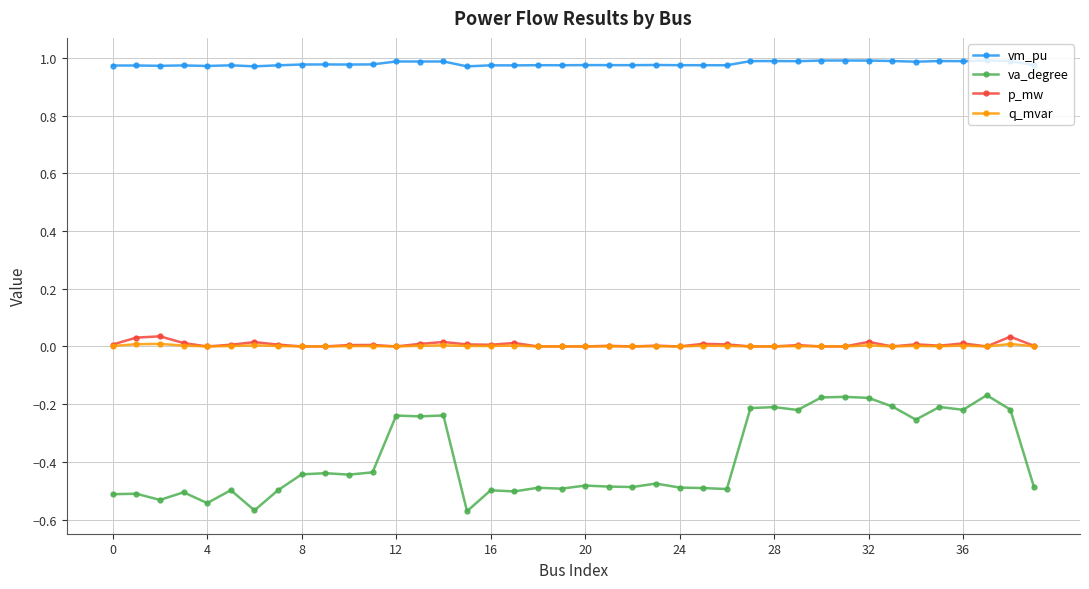

Which series has the largest total across all categories?

vm_pu